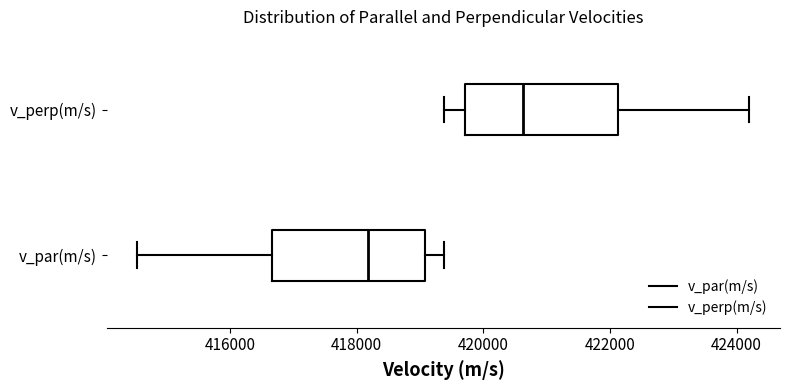

Where does the median line of the box for v_perp(m/s) sit on the x-axis? The values are not printed on the chart, so give them approximately, as read against the axis.

420600